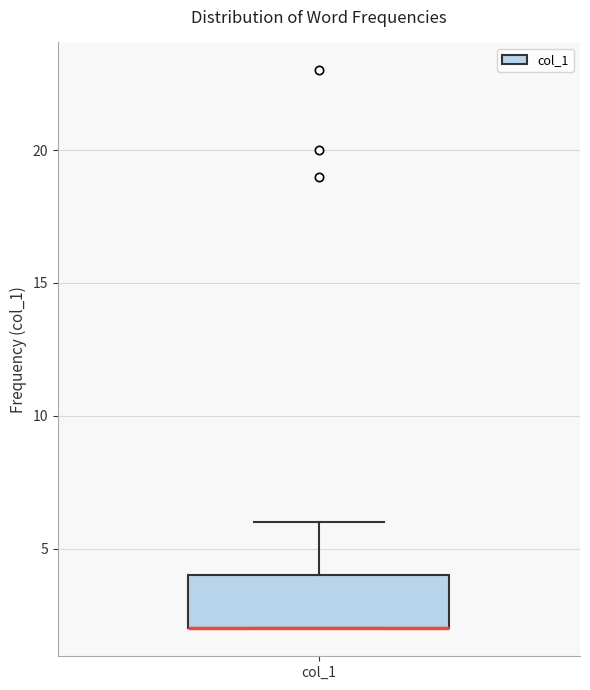

Transcribe this box plot: give where the median line is, the range the box spans, and where the two whiskers end, as read against the y-axis. The values are not printed on the chart, so give them approximately, as read against the axis.

median 2 (drawn on the box's lower edge), box 2 to 4, whiskers 2 to 6